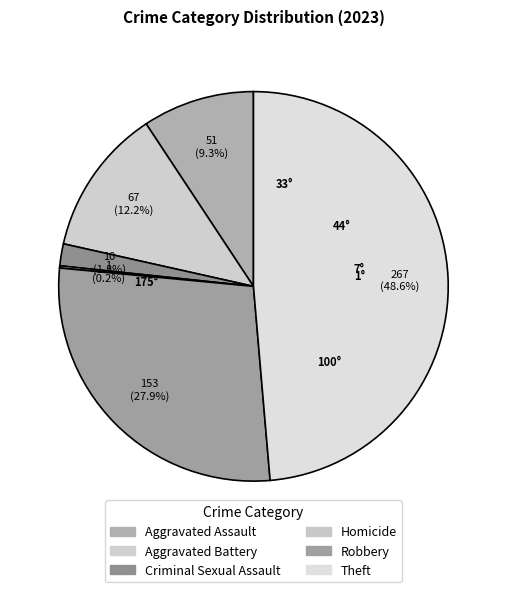

What is the smallest slice in the pie chart?

Homicide